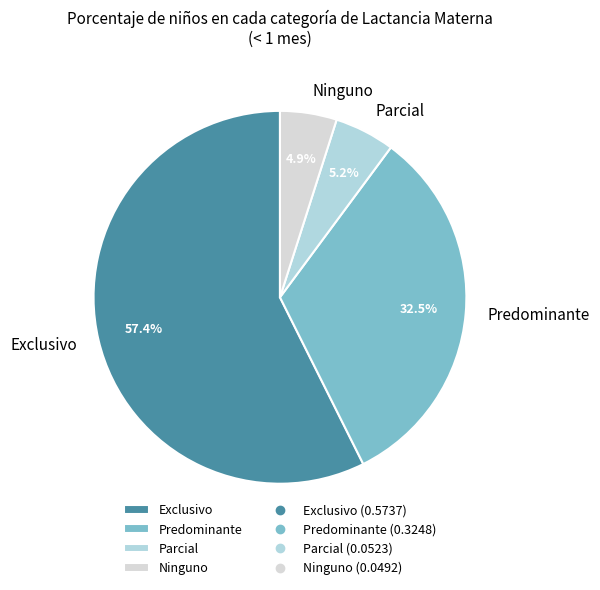

To the nearest percent, what is the combined percentage of Predominante and Ninguno?

37%